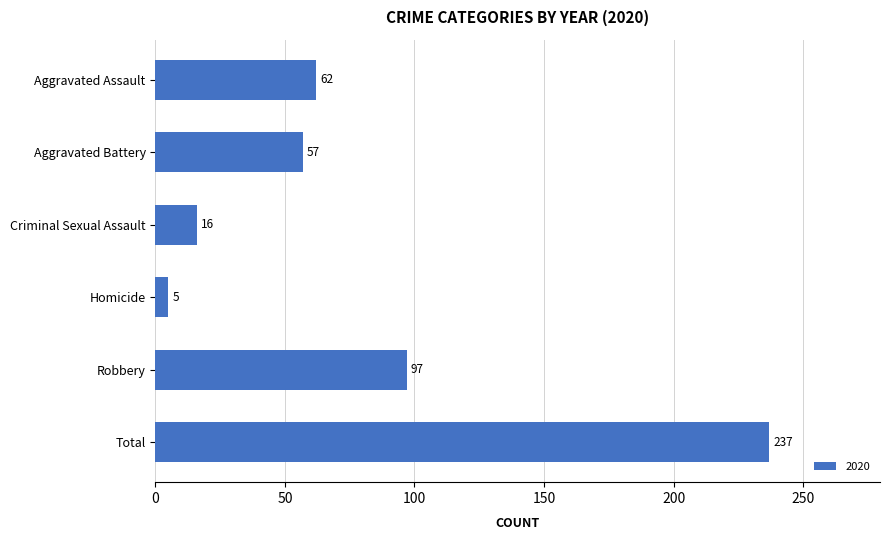

What is the difference between the values at Aggravated Battery and Total?

180